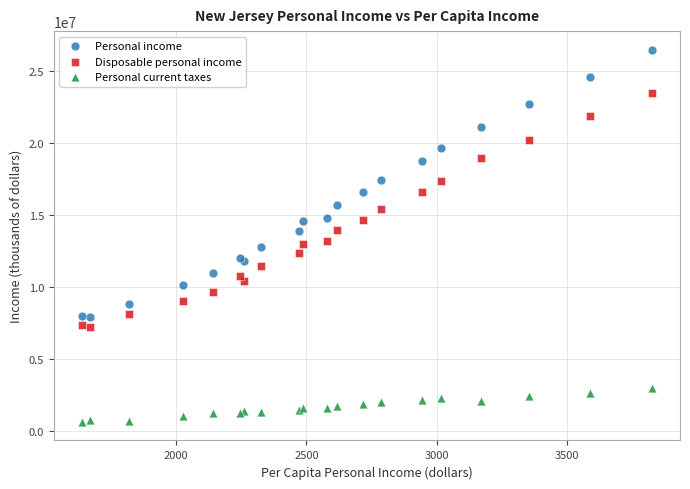

Which series contains the highest Y value?

Personal income